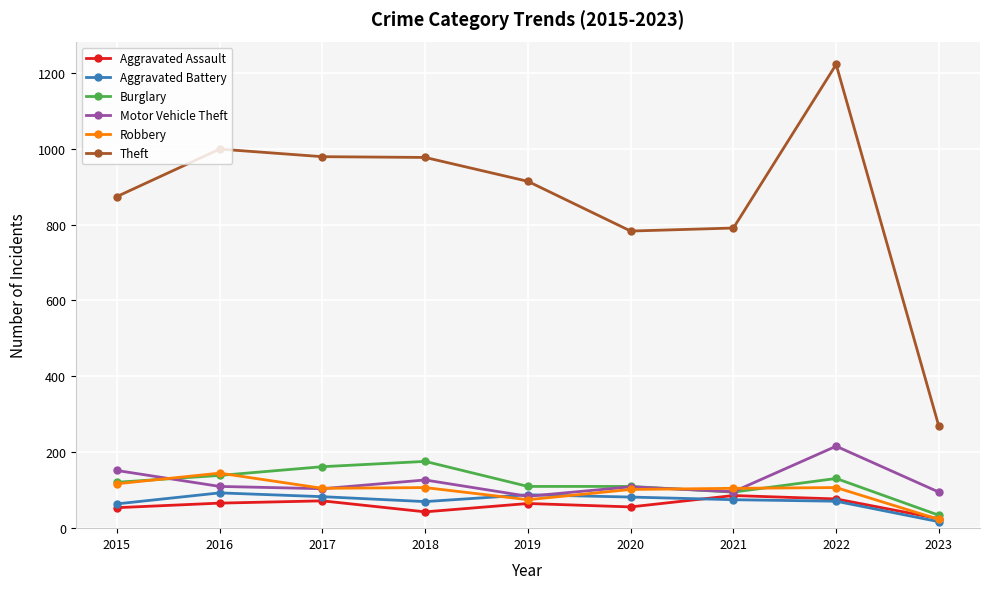

The Theft series shows 1220 at 2015. True or false?

False